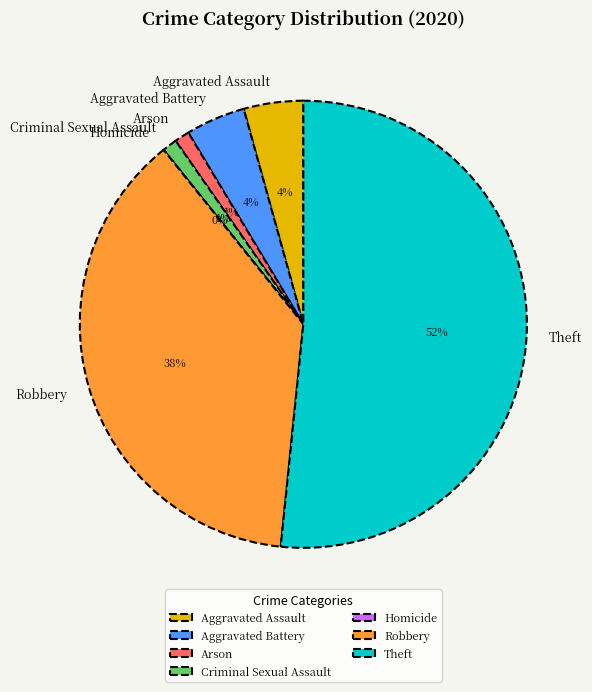

Which has a higher value, Criminal Sexual Assault or Arson?

Criminal Sexual Assault